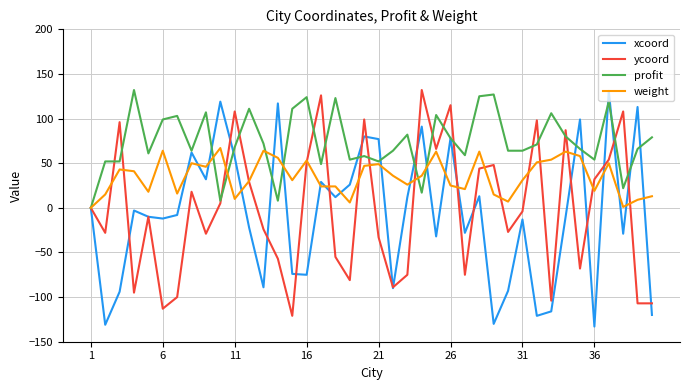

What is the difference between the maximum and minimum values in the ycoord series?

253